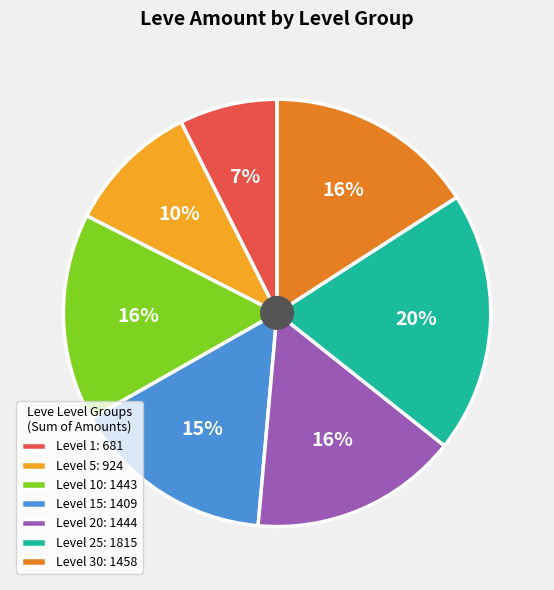

Count the number of slices in the pie.

7